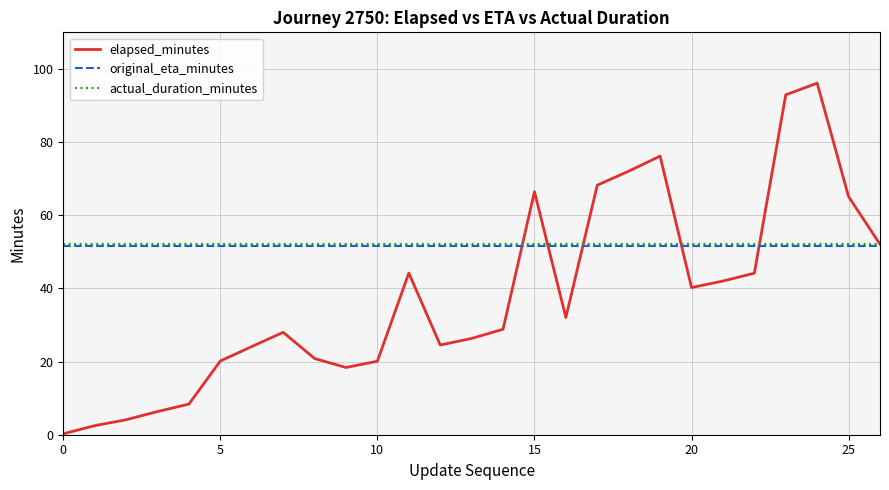

Which series has the widest spread of values?

elapsed_minutes